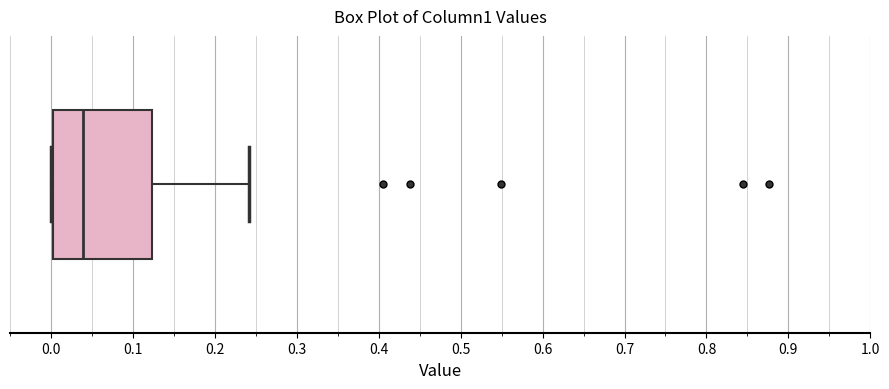

Read this box plot against the x-axis: the position of the median line, the range covered by the box, and the ends of both whiskers. The values are not printed on the chart, so give them approximately, as read against the axis.

median 0.04, box 0.00 to 0.12, whiskers 0.00 to 0.24